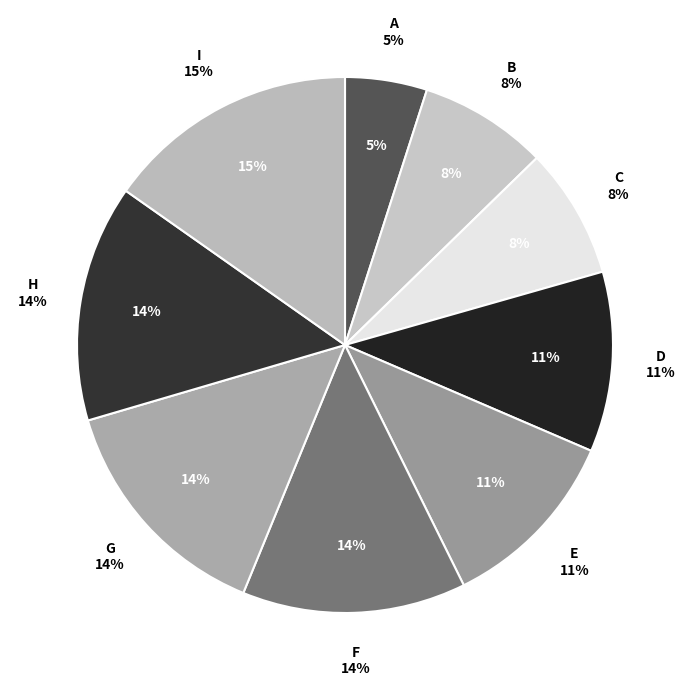

To the nearest percent, what percentage of the pie is 65?

14%